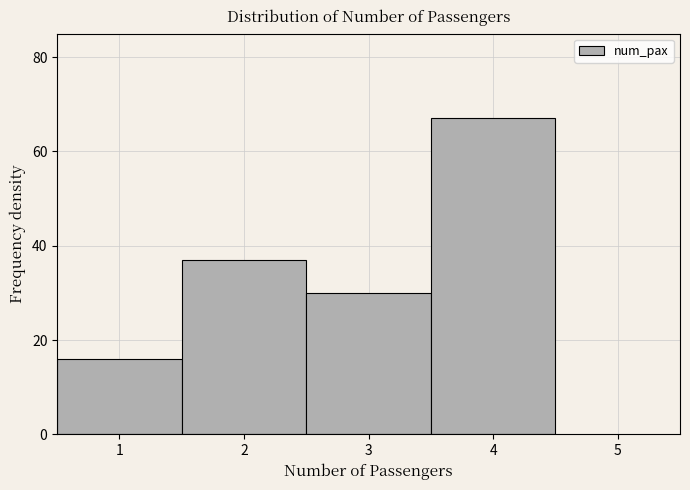

What is the height of the bar covering 1.5 to 2.5 on the x-axis? The values are not printed on the chart, so give them approximately, as read against the axis.

38